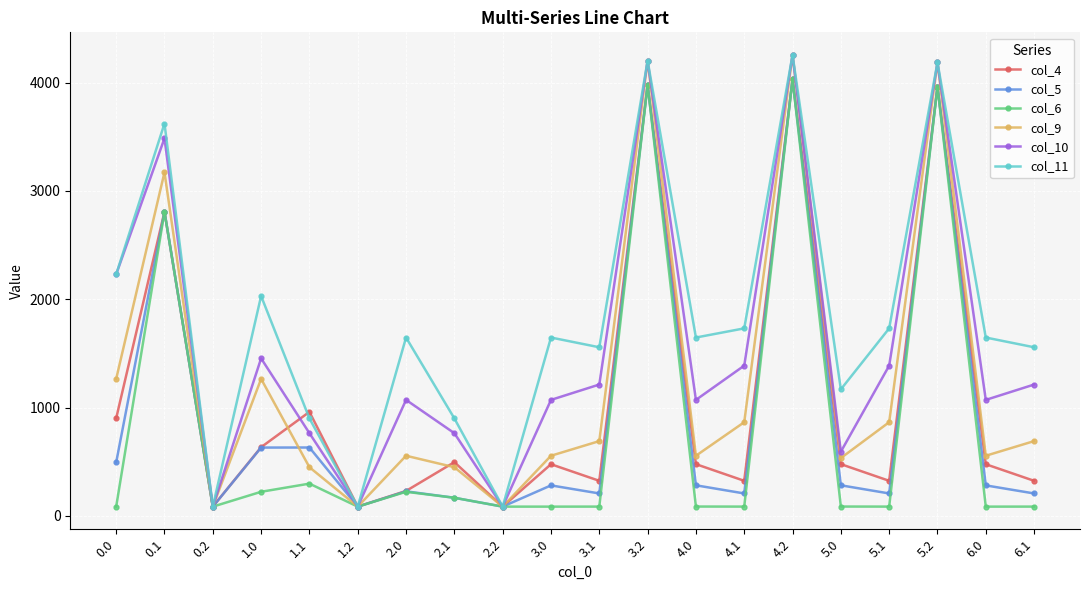

What is the value of the col_10 point at the 8th from the left?

763.3